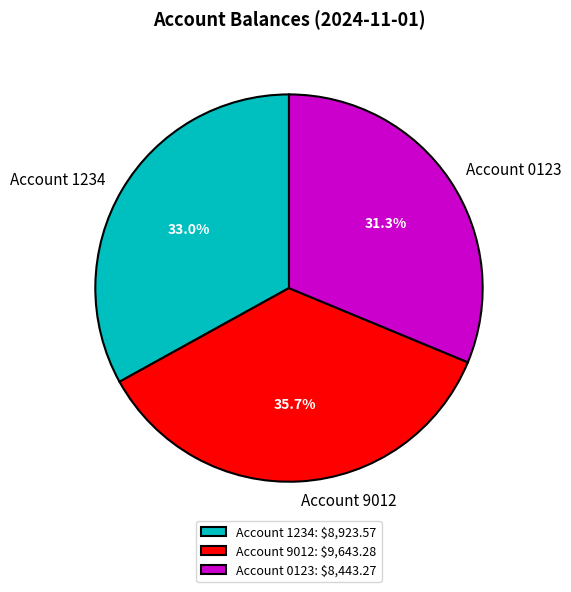

How many slices are in this pie chart?

3